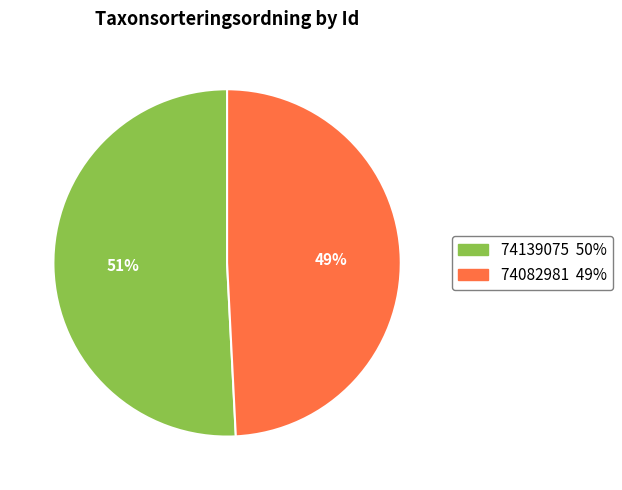

Does any single category account for the majority?

Yes